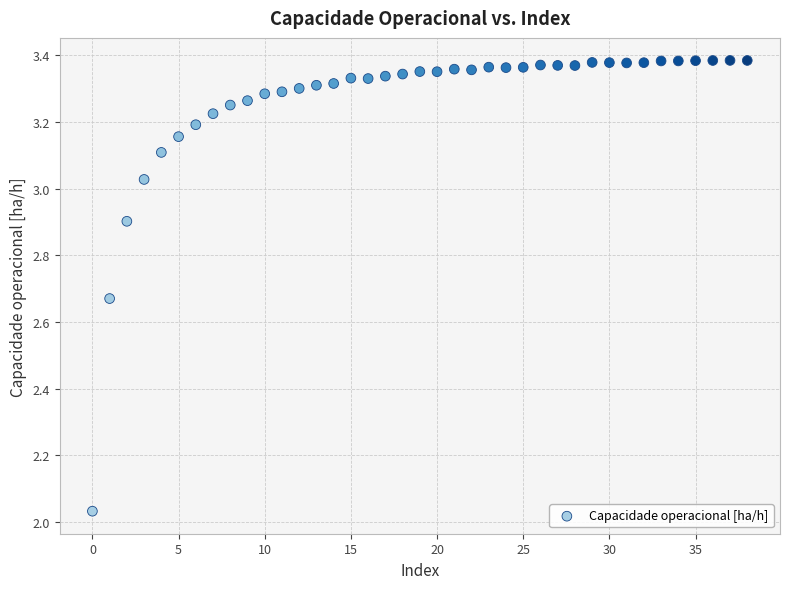

What is the range of Y values (max minus min)?

1.4